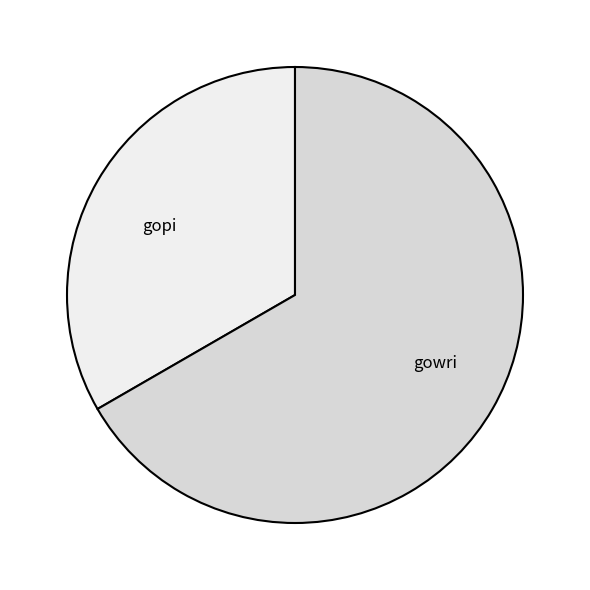

Approximately how many times larger is the value at gowri compared to gopi?

2.0